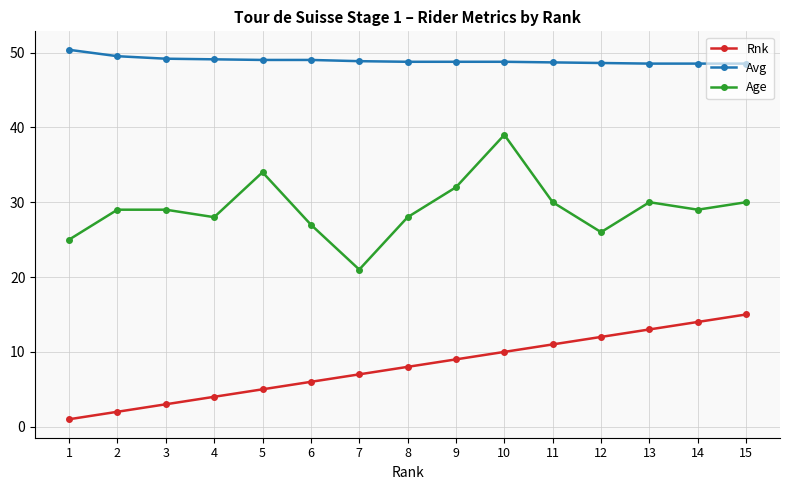

Which series changed the most between 4 and 11?

Rnk